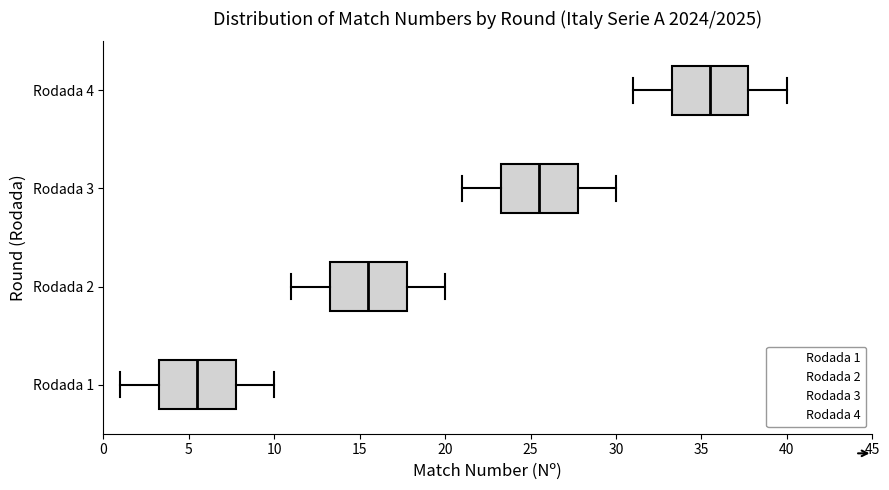

Reading bottom to top, transcribe this box plot: for each box, give where its median line is, the range the box spans, and where its two whiskers end, as read against the x-axis. The values are not printed on the chart, so give them approximately, as read against the axis.

Rodada 1: median 5.5, box 3.5 to 8.0, whiskers 1.0 to 10.0
Rodada 2: median 15.5, box 13.5 to 18.0, whiskers 11.0 to 20.0
Rodada 3: median 25.5, box 23.5 to 28.0, whiskers 21.0 to 30.0
Rodada 4: median 35.5, box 33.5 to 38.0, whiskers 31.0 to 40.0